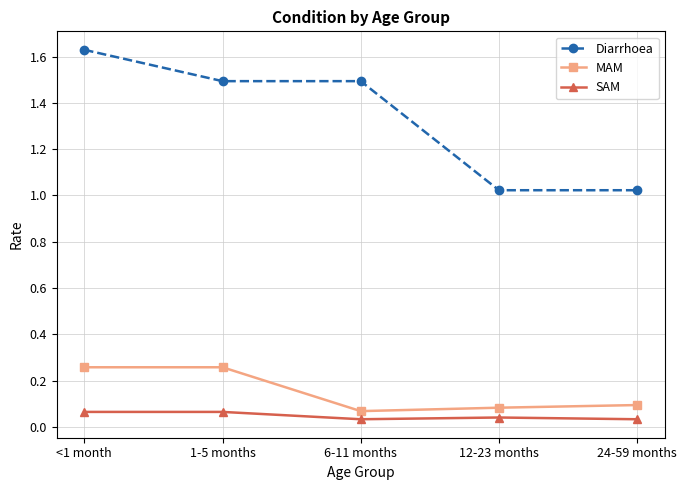

What is the label of the 1st point from the right?

24-59 months